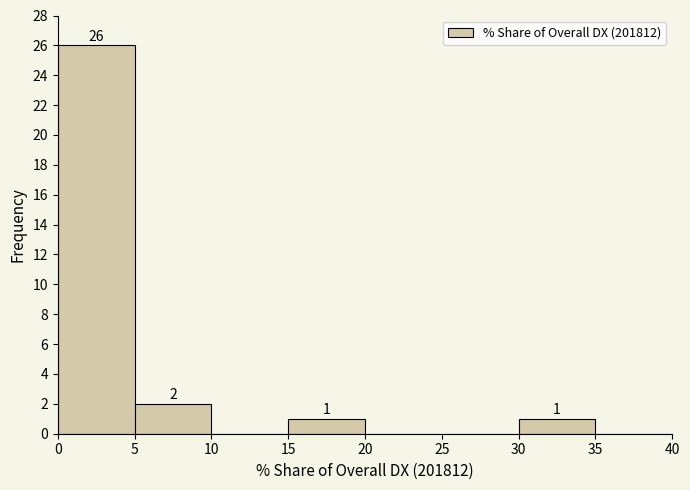

Which range on the x-axis has the tallest bar?

0 to 5